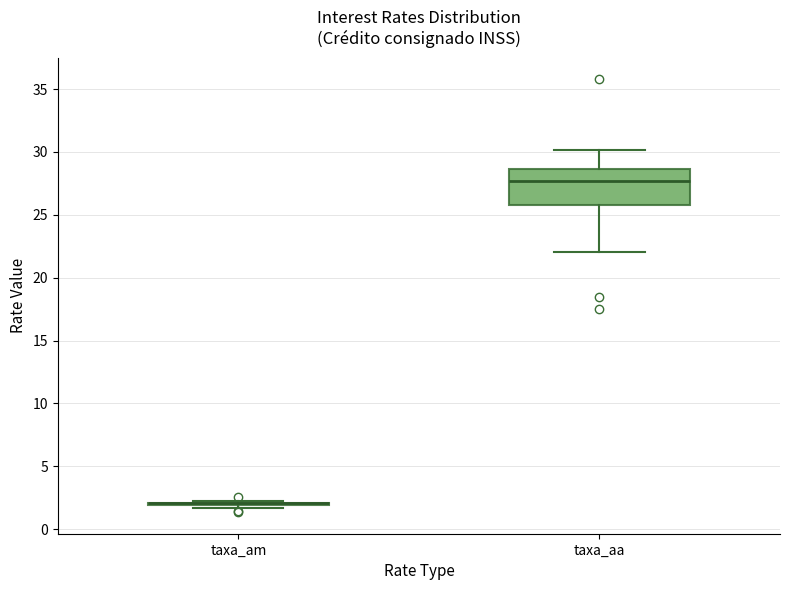

Reading left to right, read every box against the y-axis: the position of its median line, the range the box covers, and the ends of its whiskers. The values are not printed on the chart, so give them approximately, as read against the axis.

taxa_am: box collapsed to a line at 2.0, whiskers 1.5 to 2.0
taxa_aa: median 27.5, box 26.0 to 28.5, whiskers 22.0 to 30.0